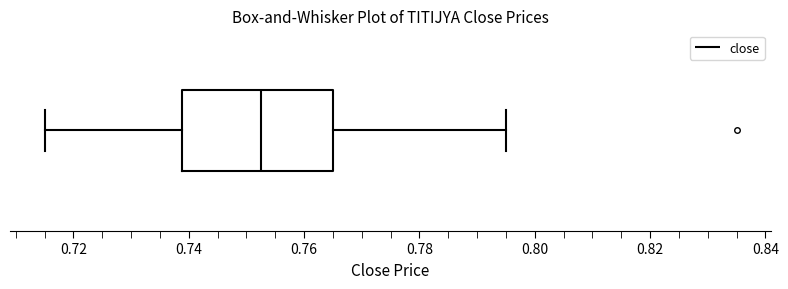

Transcribe this box plot: give where the median line is, the range the box spans, and where the two whiskers end, as read against the x-axis. The values are not printed on the chart, so give them approximately, as read against the axis.

median 0.752, box 0.738 to 0.766, whiskers 0.716 to 0.796